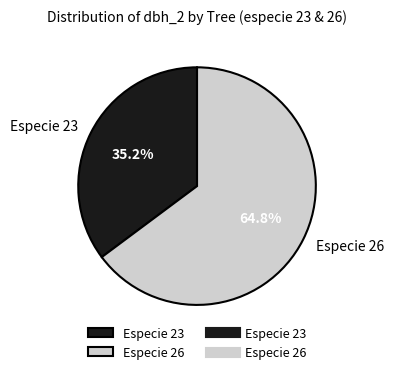

What portion of the pie excludes Especie 23?

64.8%